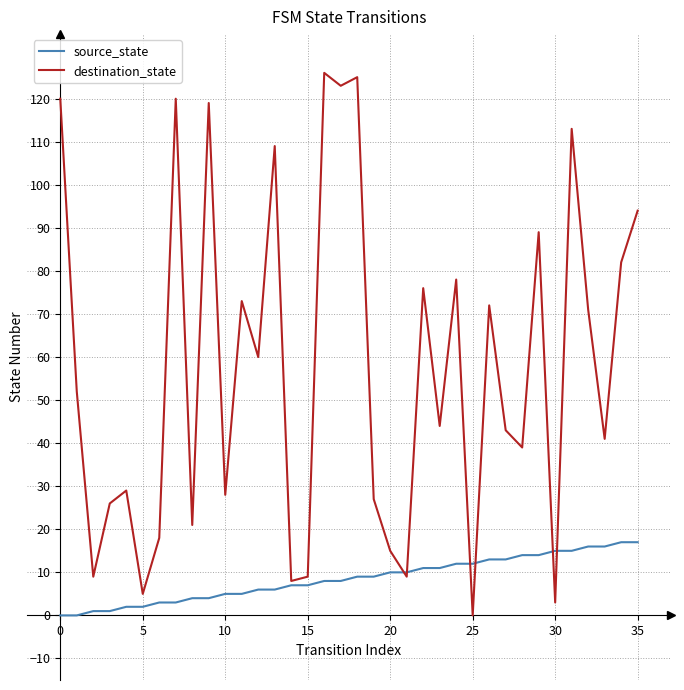

In destination_state, how many points are higher than both neighbors (excluding endpoints)?

12